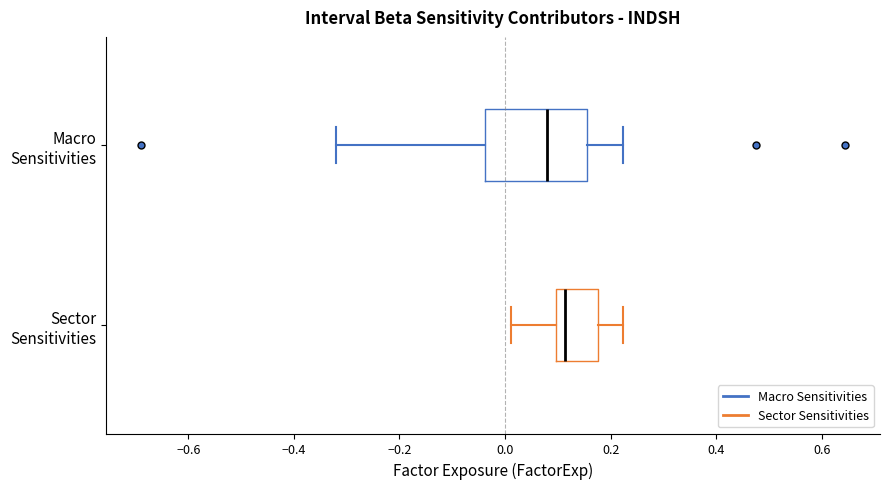

Reading bottom to top, read every box against the x-axis: the position of its median line, the range the box covers, and the ends of its whiskers. The values are not printed on the chart, so give them approximately, as read against the axis.

Sector Sensitivities: median 0.12, box 0.10 to 0.18, whiskers 0.02 to 0.22
Macro Sensitivities: median 0.08, box -0.04 to 0.16, whiskers -0.32 to 0.22